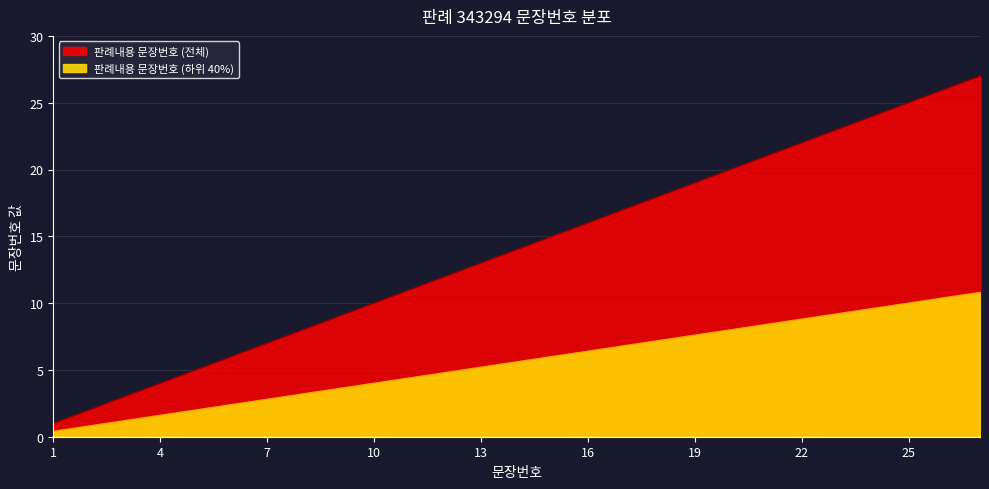

Rank the categories by value from lowest to highest.

1, 2, 3, 4, 5, 6, 7, 8, 9, 10, 11, 12, 13, 14, 15, 16, 17, 18, 19, 20, 21, 22, 23, 24, 25, 26, 27